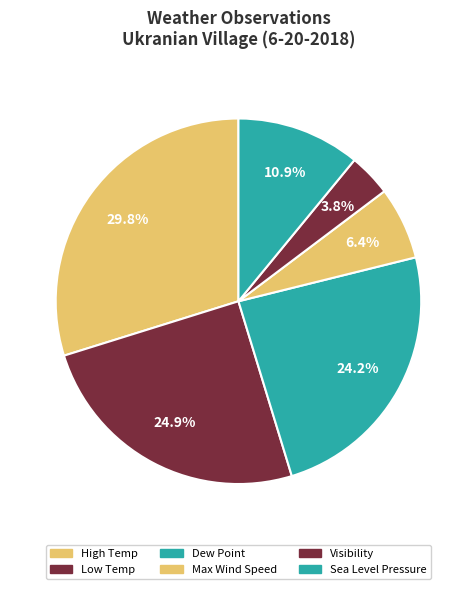

What percentage do Max Wind Speed and High Temp together represent?

36.2%